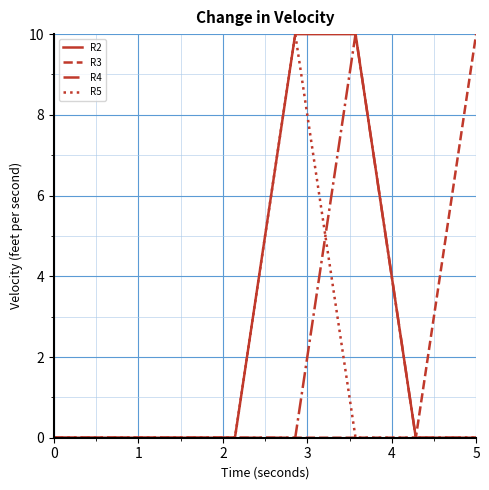

What is the greatest value displayed?

10